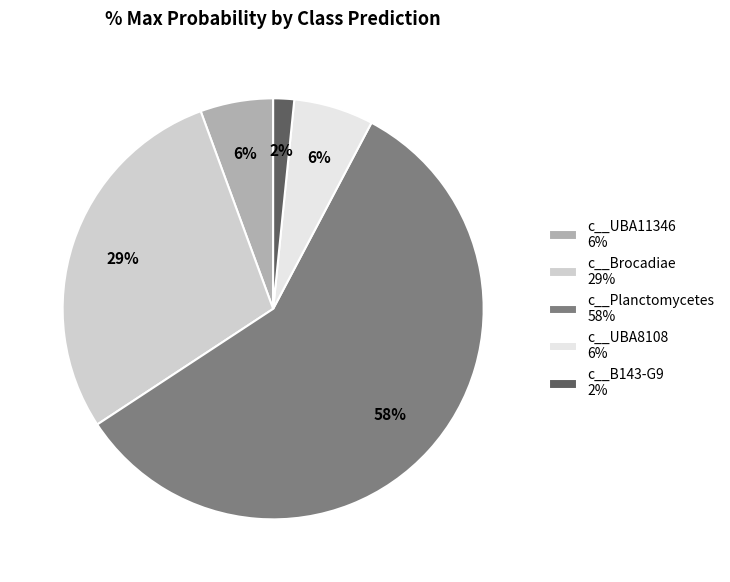

Combined, do c__UBA8108 6% and c__B143-G9 2% account for over 50%?

No